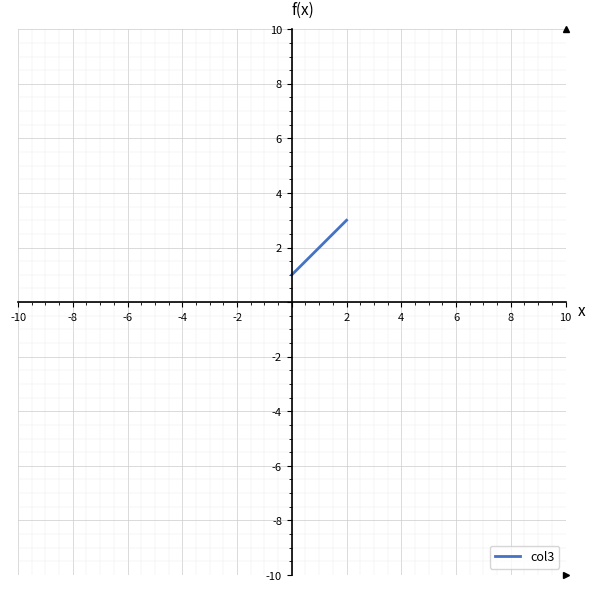

Does the chart have visible grid lines?

Yes